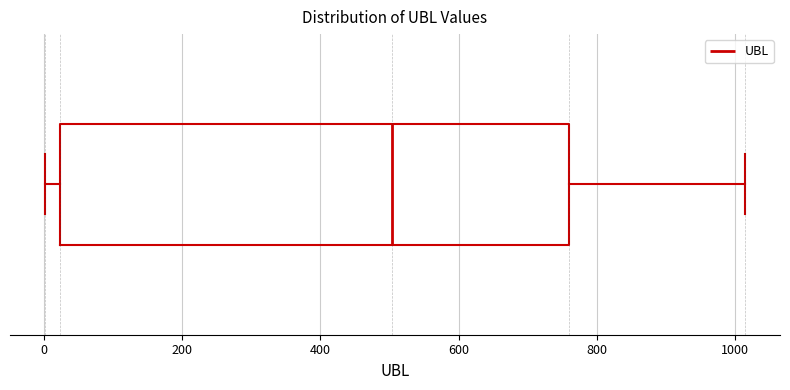

Where does the median line of the box sit on the x-axis? The values are not printed on the chart, so give them approximately, as read against the axis.

500